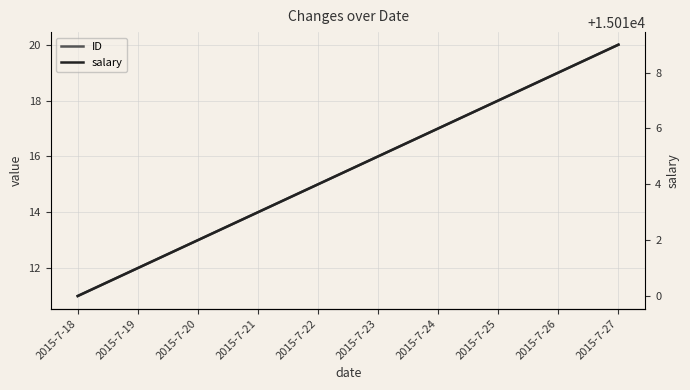

What is the difference between the highest and lowest values at 2015-7-24?

14999